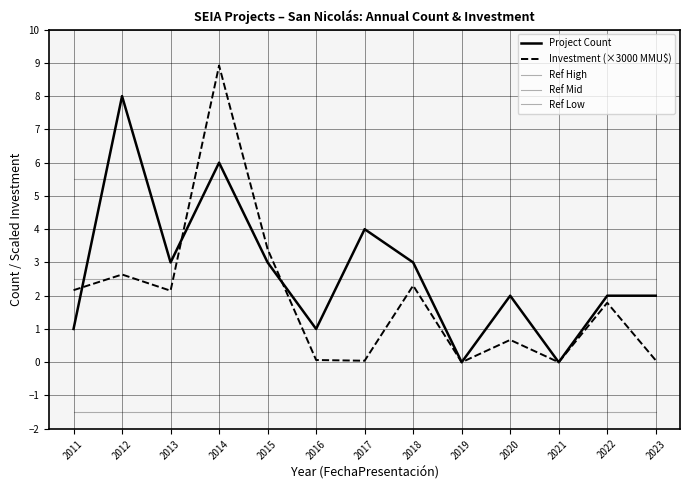

How many lines are shown in the chart?

5